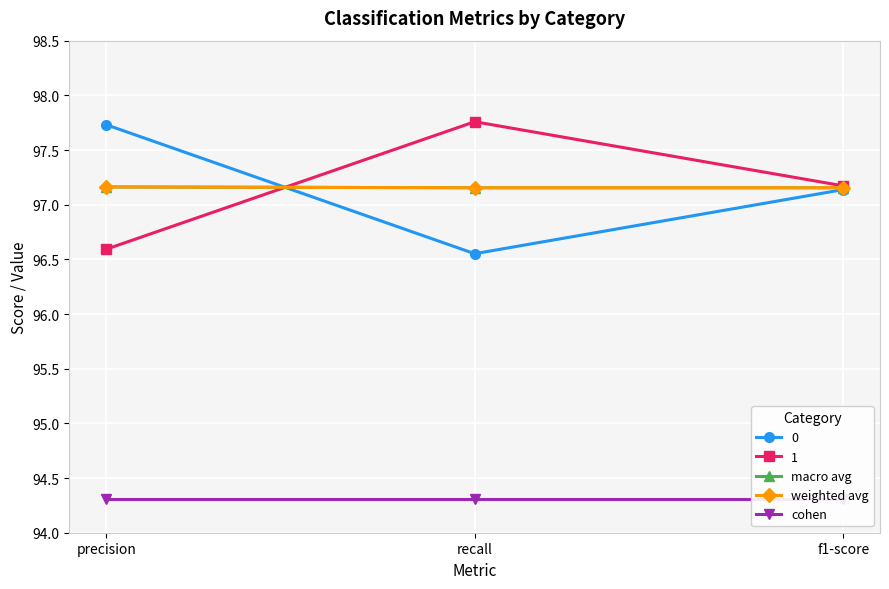

Reading left to right, list all the values displayed in this chart.

macro avg: precision=97.2	recall=97.2	f1-score=97.2
weighted avg: precision=97.2	recall=97.2	f1-score=97.2
cohen: precision=94.3	recall=94.3	f1-score=94.3